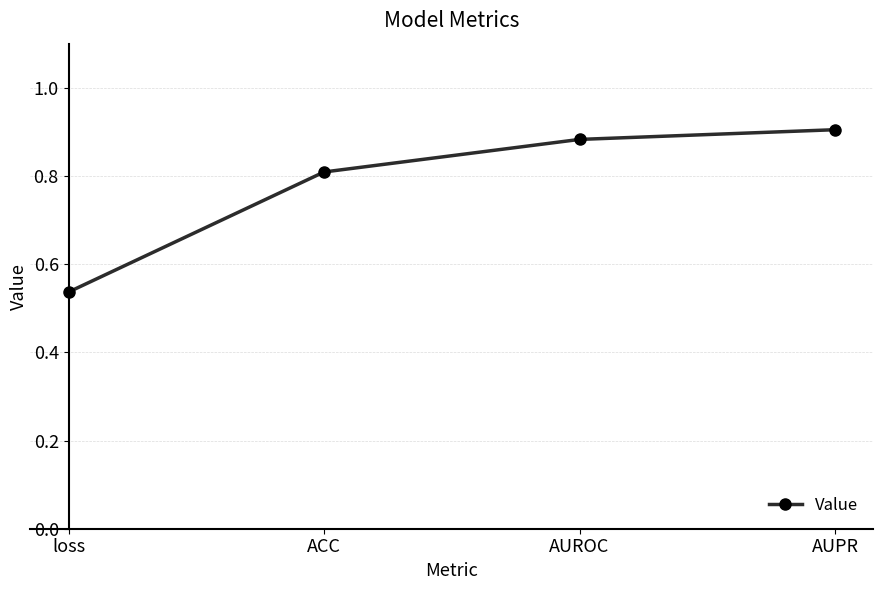

True or false: there are more than 1 points higher than both neighbors.

False